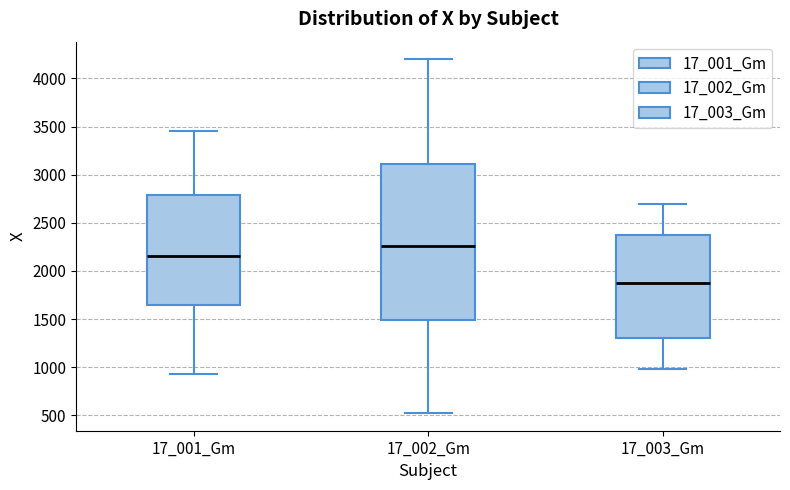

Reading left to right, read every box against the y-axis: the position of its median line, the range the box covers, and the ends of its whiskers. The values are not printed on the chart, so give them approximately, as read against the axis.

17_001_Gm: median 2150, box 1650 to 2800, whiskers 950 to 3450
17_002_Gm: median 2250, box 1500 to 3100, whiskers 500 to 4200
17_003_Gm: median 1900, box 1300 to 2350, whiskers 1000 to 2700